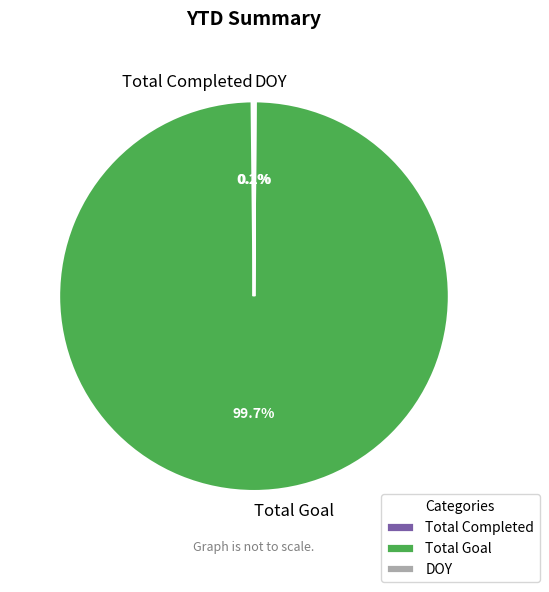

Does Total Goal account for over 50% of the chart?

Yes